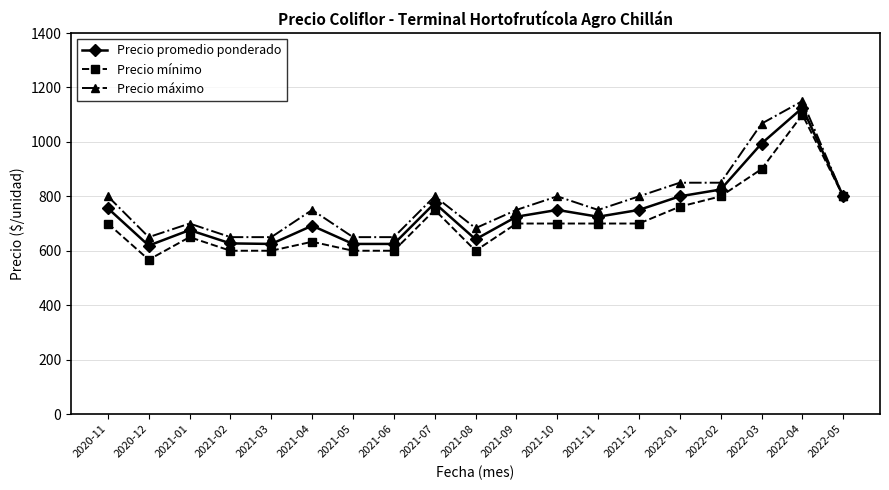

True or false: Precio promedio ponderado has more than 1 points higher than both neighbors.

True